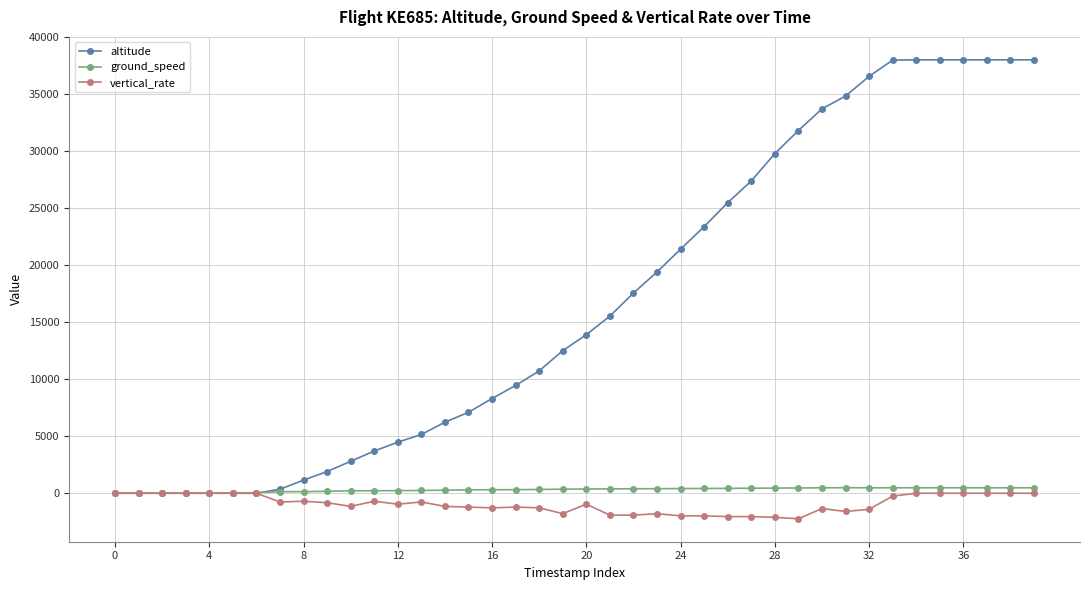

Which series has the largest total across all categories?

altitude